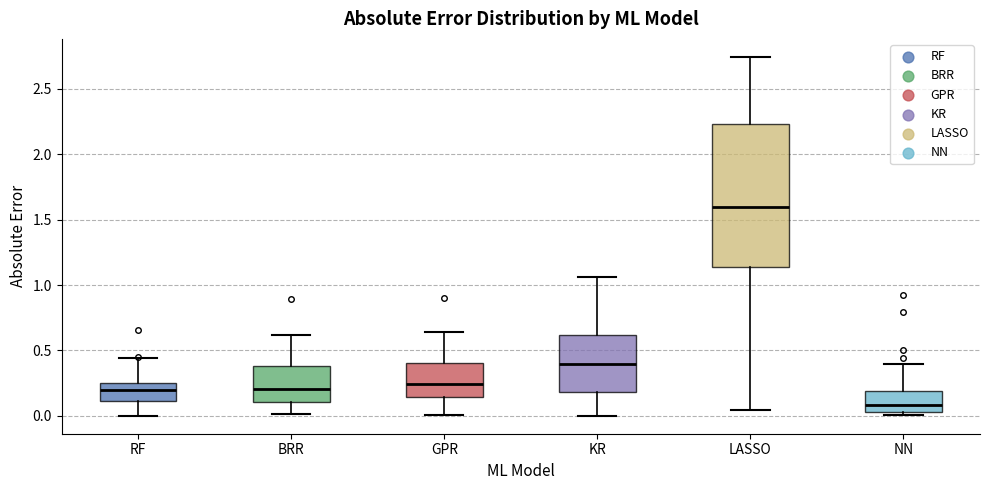

Reading left to right, transcribe this box plot: for each box, give where its median line is, the range the box spans, and where its two whiskers end, as read against the y-axis. The values are not printed on the chart, so give them approximately, as read against the axis.

RF: median 0.20, box 0.10 to 0.25, whiskers 0.00 to 0.45
BRR: median 0.20, box 0.10 to 0.40, whiskers 0.00 to 0.60
GPR: median 0.25, box 0.15 to 0.40, whiskers 0.00 to 0.65
KR: median 0.40, box 0.20 to 0.60, whiskers 0.00 to 1.05
LASSO: median 1.60, box 1.15 to 2.25, whiskers 0.05 to 2.75
NN: median 0.10, box 0.05 to 0.20, whiskers 0.00 to 0.40